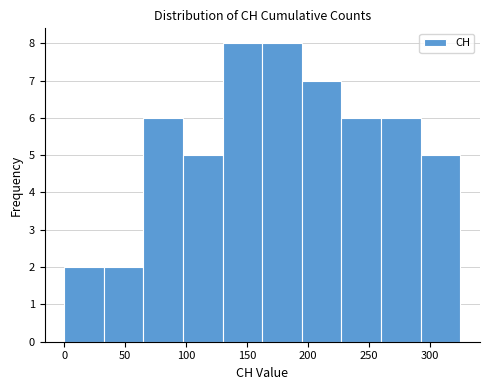

How tall is the bar that spans 227.5 to 260.0 on the x-axis? Neither the bar edges nor the heights are printed on the chart, so give them approximately, as read against the axes.

6